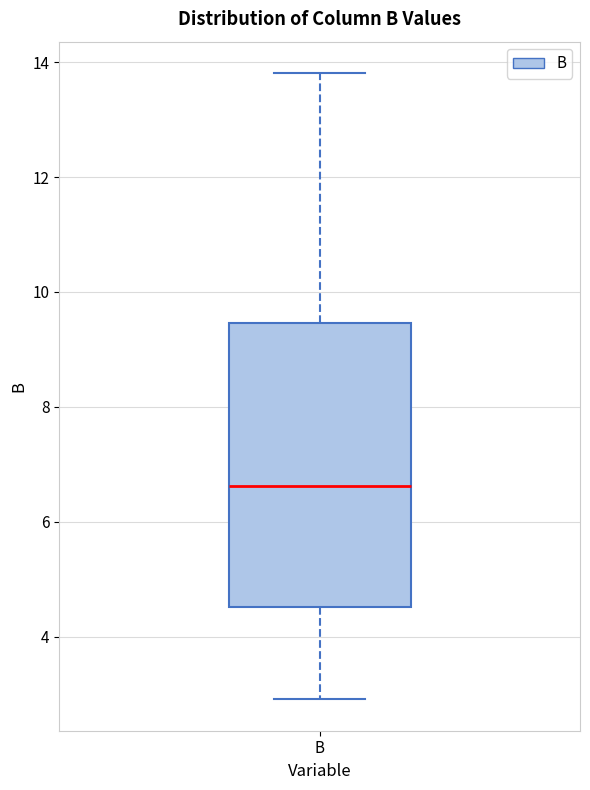

Where does the median line of the box for B sit on the y-axis? The values are not printed on the chart, so give them approximately, as read against the axis.

6.6